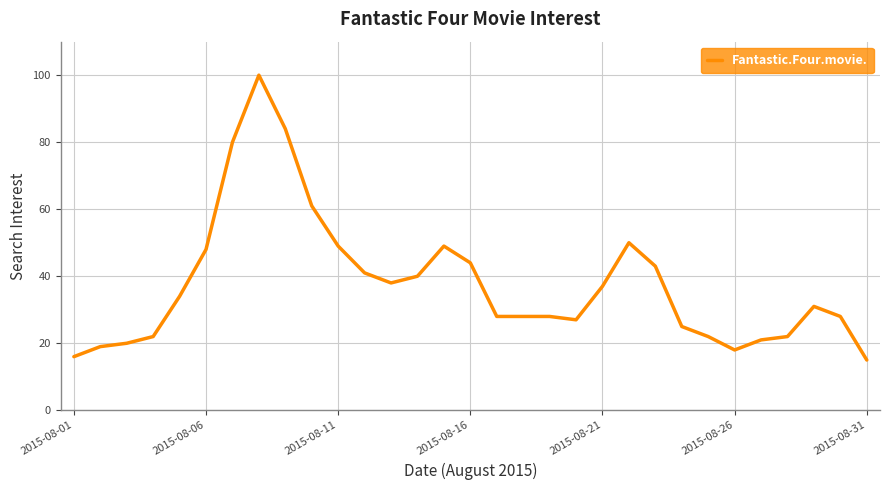

What is the difference between the maximum and minimum values?

85